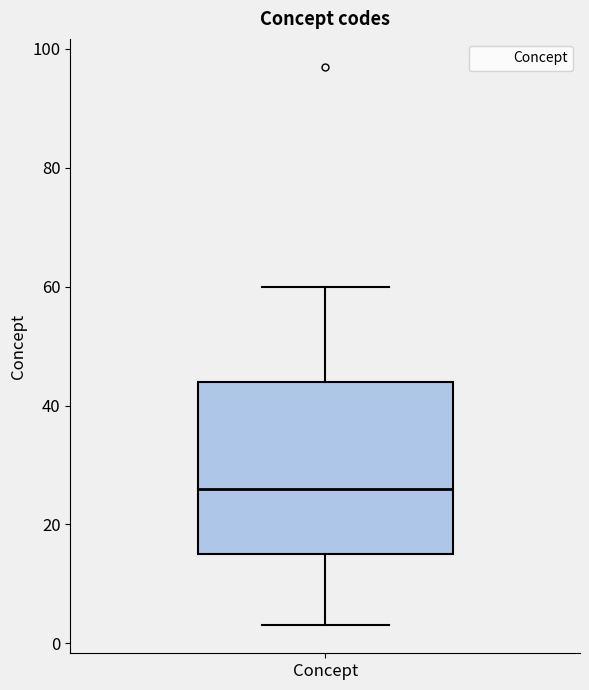

Where does the upper whisker of the box for Concept end on the y-axis? The values are not printed on the chart, so give them approximately, as read against the axis.

60